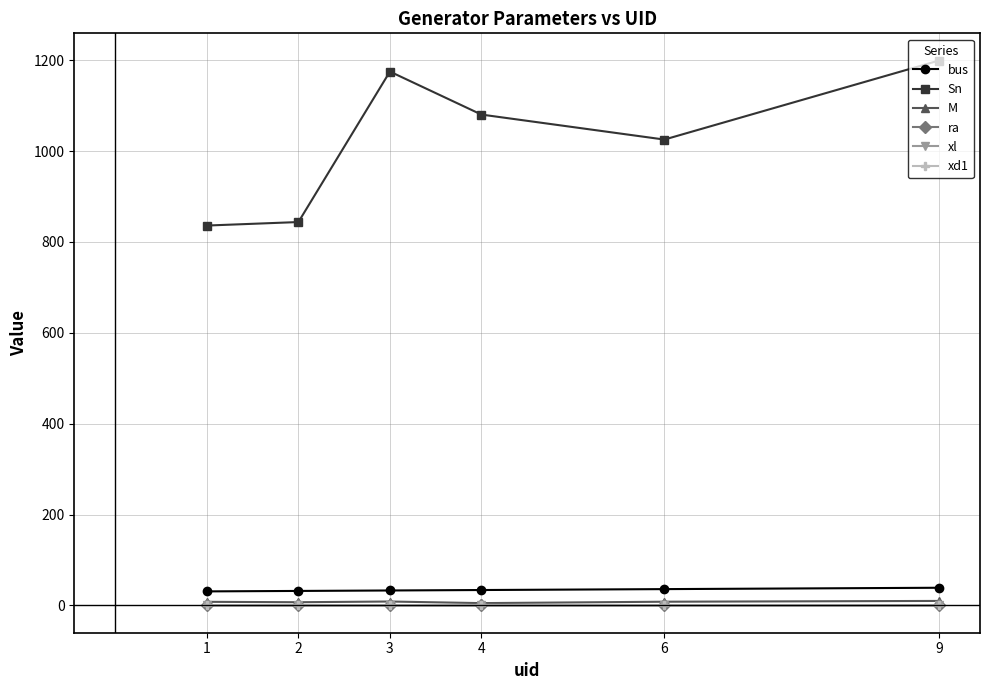

What value does the xl series have at 4?

0.5